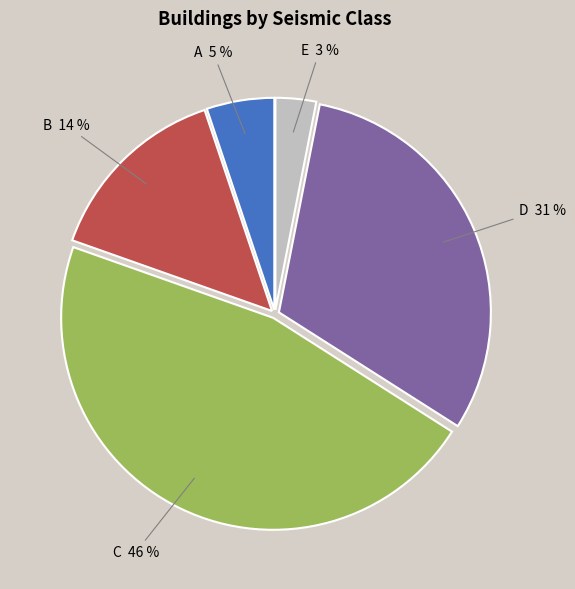

To the nearest percent, what is the difference between the largest and smallest slice percentages?

43%